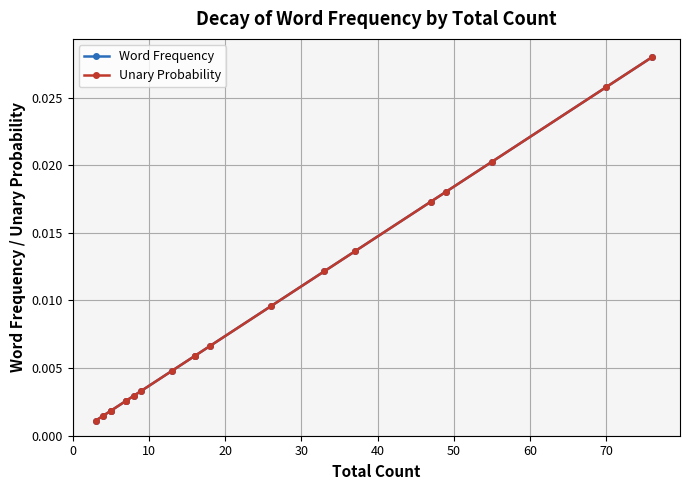

True or false: Unary Probability and Word Frequency intersect in this chart.

False